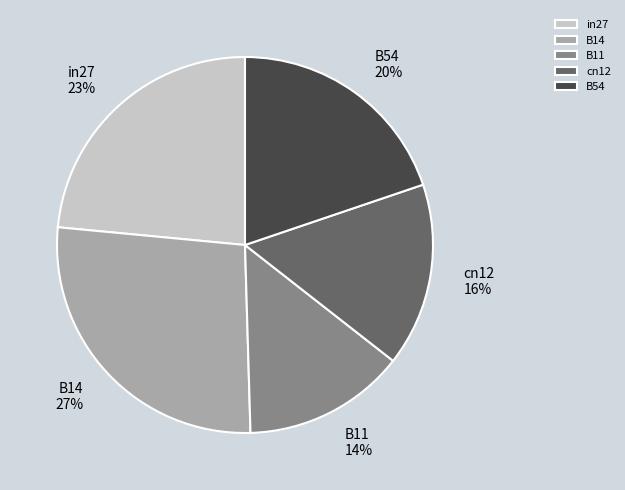

Approximately how many times larger is the value at cn12 compared to B14?

0.6